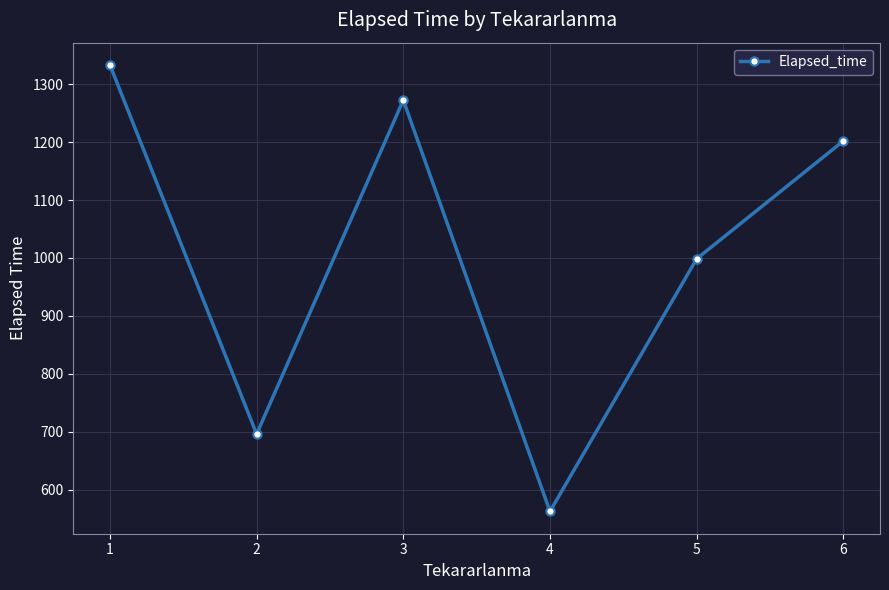

What is the minimum value shown in the chart?

562.5